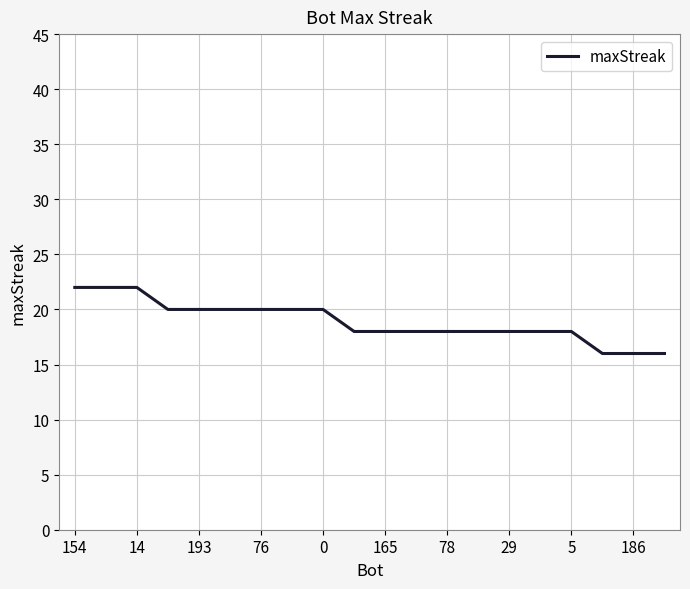

What is the difference between the maximum and minimum values?

6